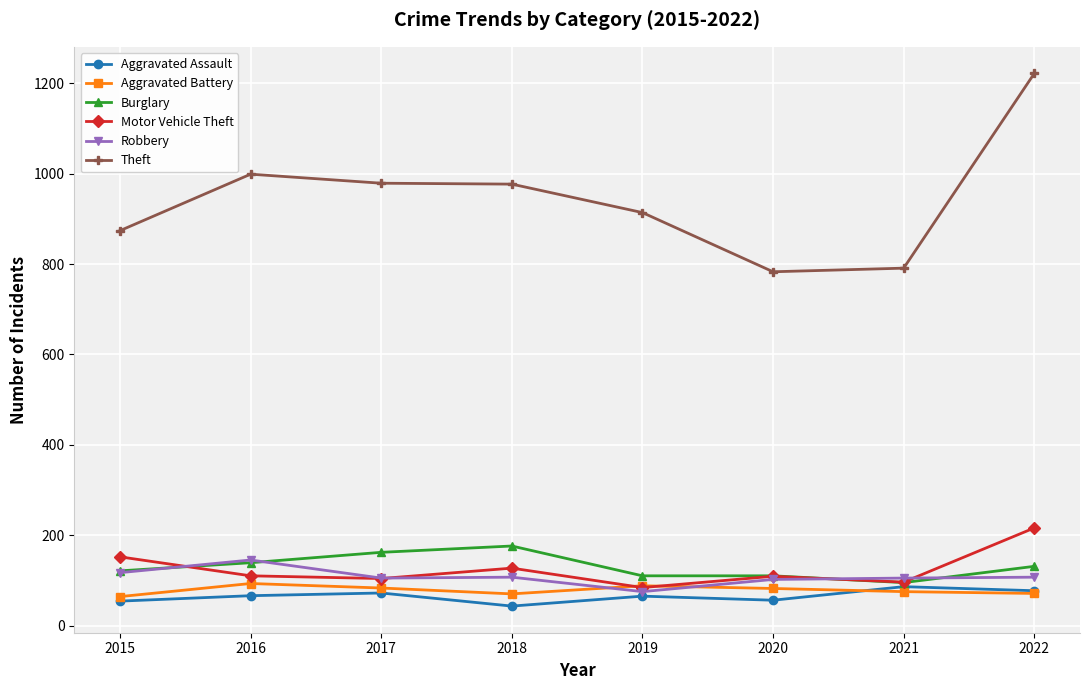

What is the difference between the highest and lowest values at 2019?

849